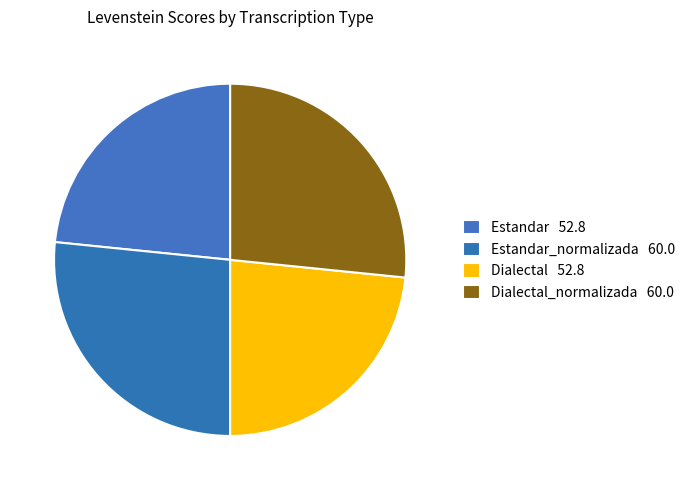

How many segments does this pie chart have?

4